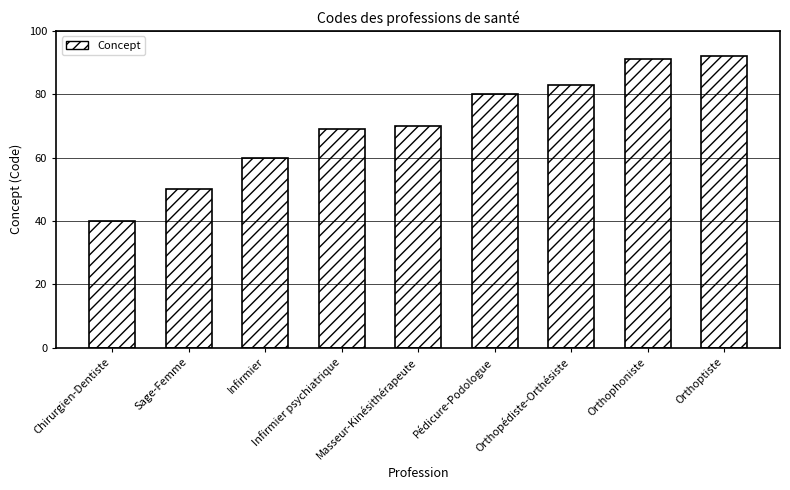

List the labels in order of value, largest first.

Orthoptiste, Orthophoniste, Orthopédiste-Orthésiste, Pédicure-Podologue, Masseur-Kinésithérapeute, Infirmier psychiatrique, Infirmier, Sage-Femme, Chirurgien-Dentiste